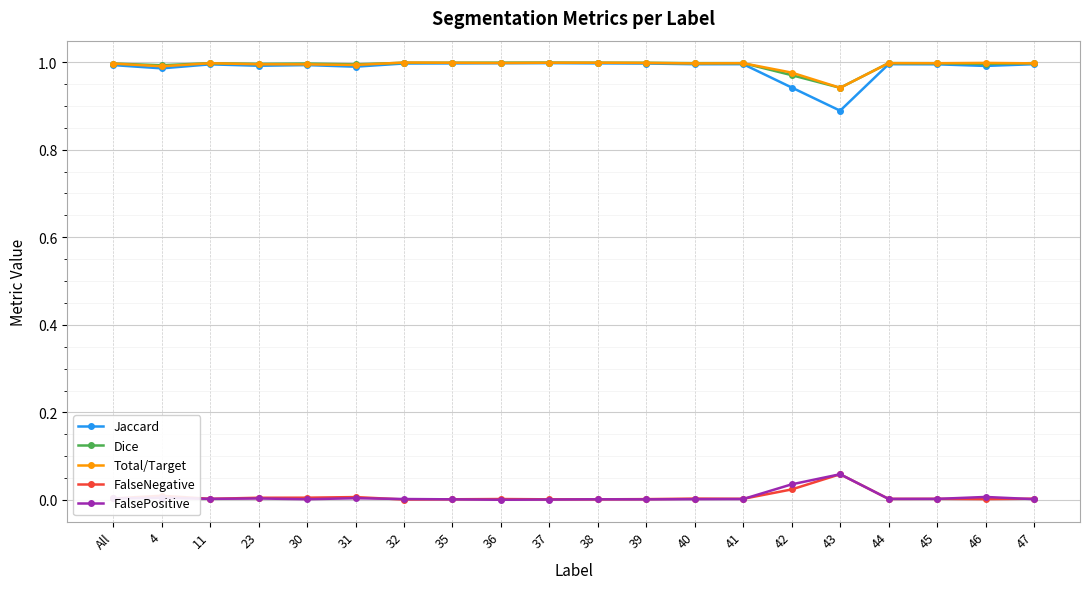

Is it true that Jaccard equals 1.0 at 44?

True